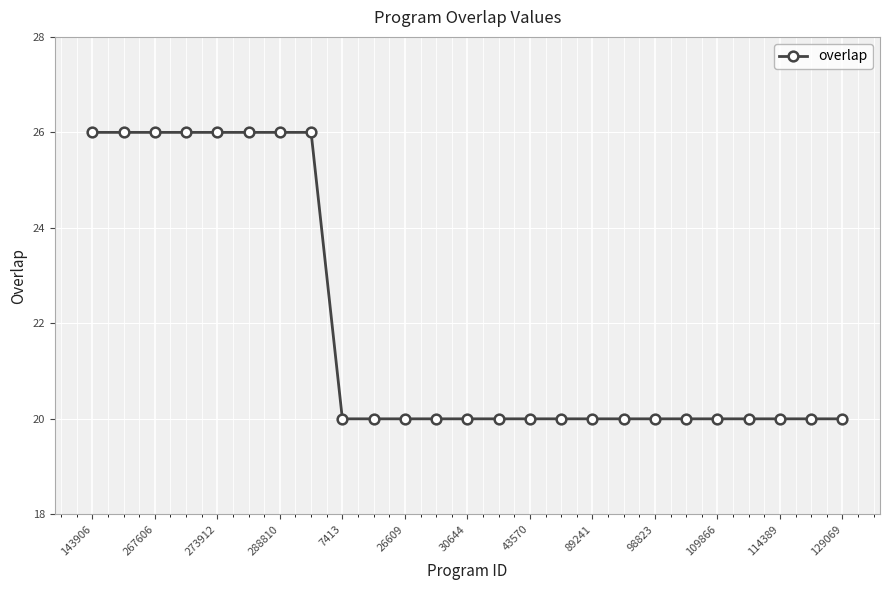

What is the greatest value displayed?

26